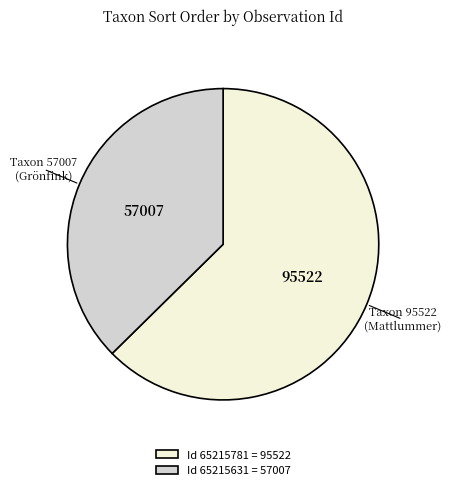

Approximately how many times larger is the value at Id 65215631 = 57007 compared to Id 65215781 = 95522?

0.6